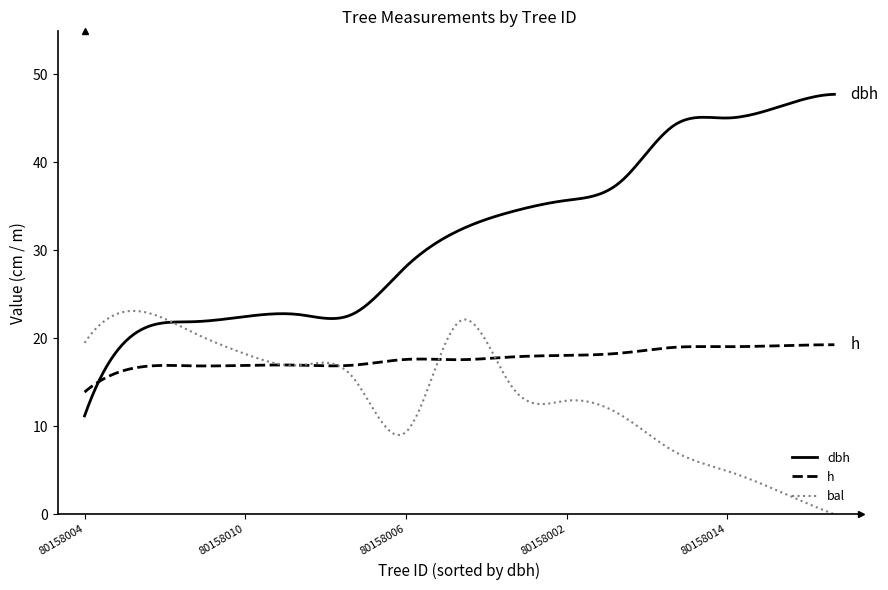

What is the minimum value for dbh?

11.2